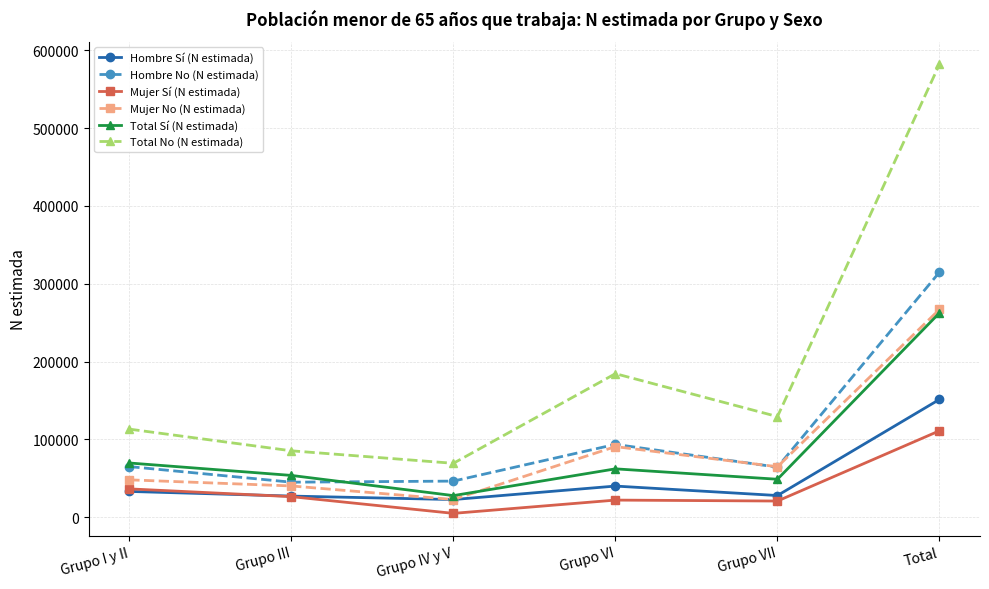

True or false: Total Sí (N estimada) and Mujer Sí (N estimada) cross at least once.

False